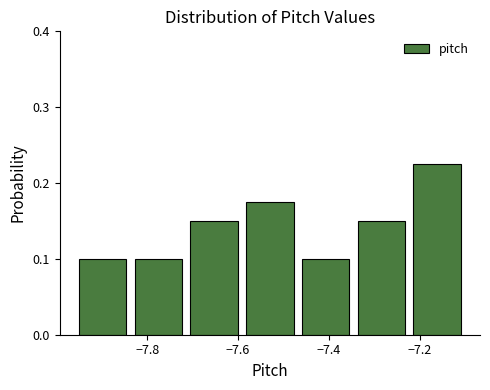

How tall is the bar that spans -7.60 to -7.46 on the x-axis? Neither the bar edges nor the heights are printed on the chart, so give them approximately, as read against the axes.

0.18